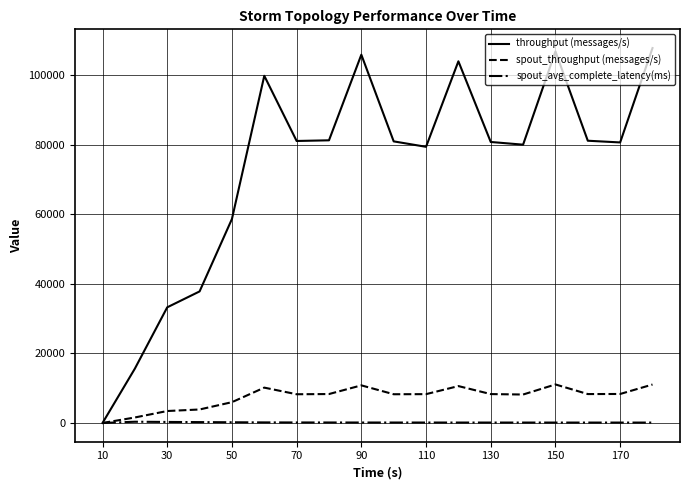

What is the greatest value displayed?

107768.0